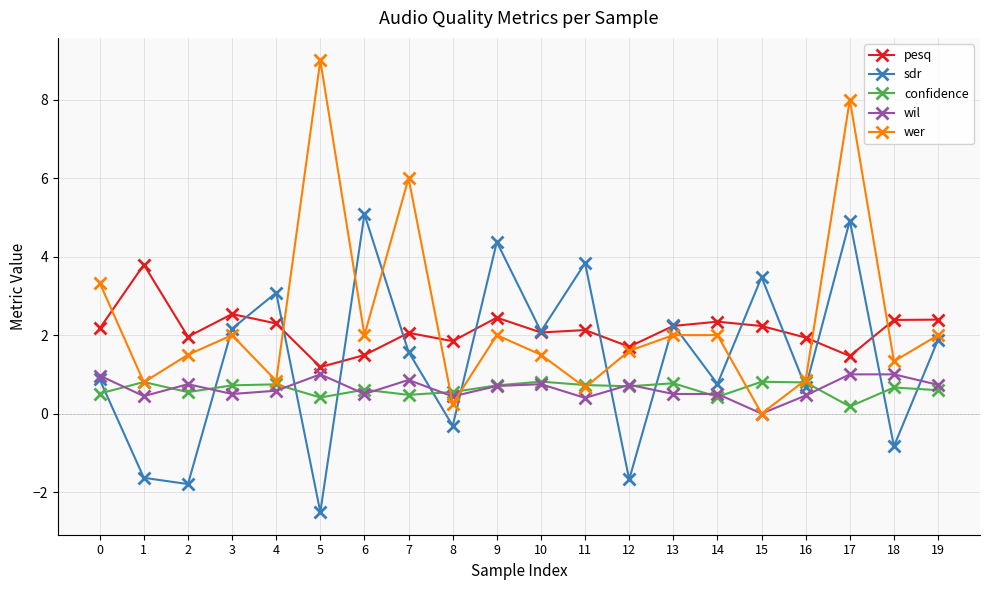

What is the difference between the highest and lowest values at 10?

1.3